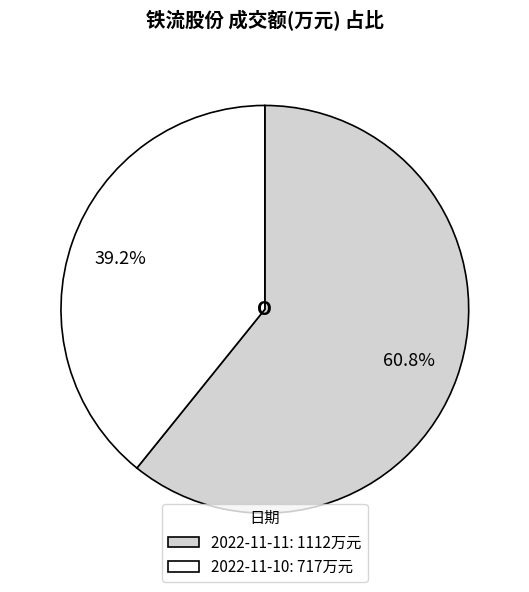

Between 2022-11-11 and 2022-11-10, which is larger?

2022-11-11